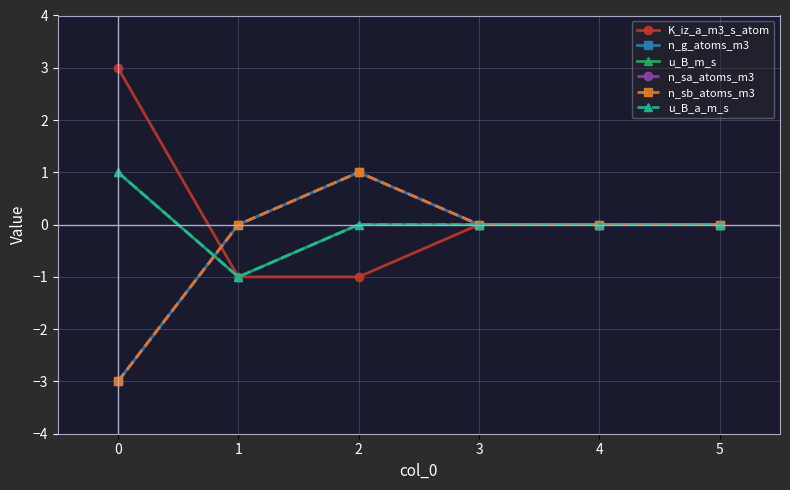

Where is the first local minimum for u_B_m_s?

1